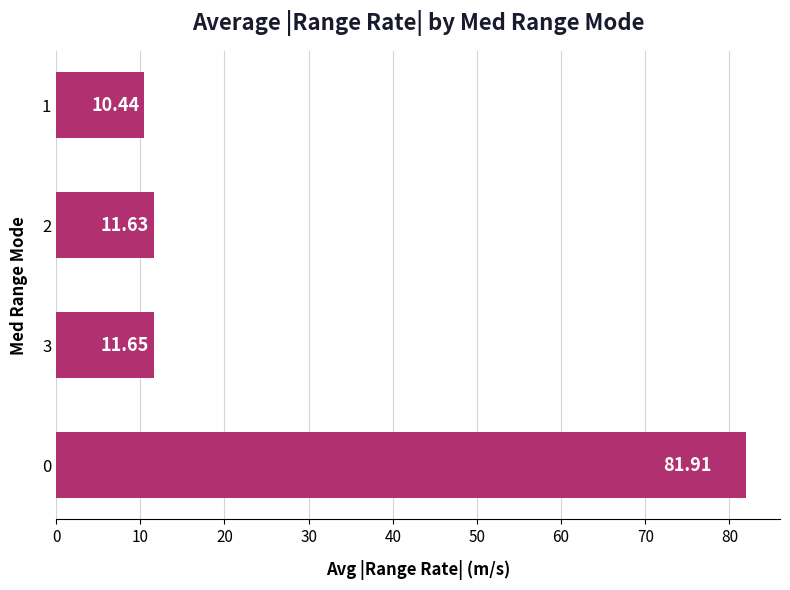

Rank the categories by value from highest to lowest.

0, 3, 2, 1